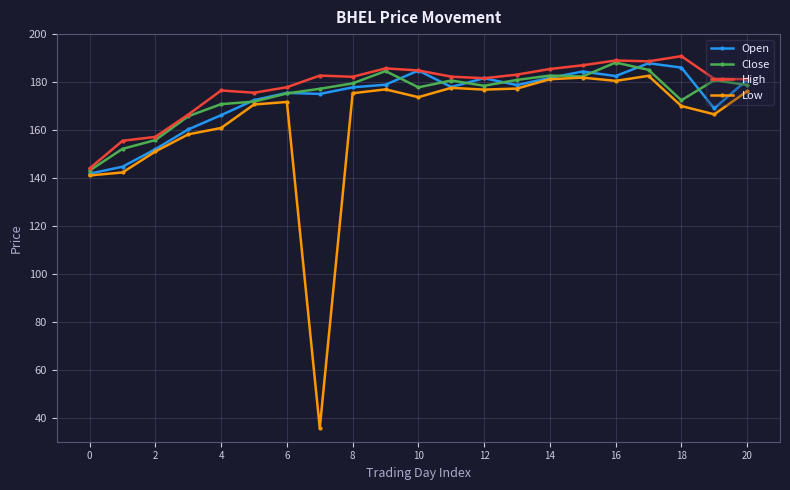

True or false: Low has more than 0 points higher than both neighbors.

True